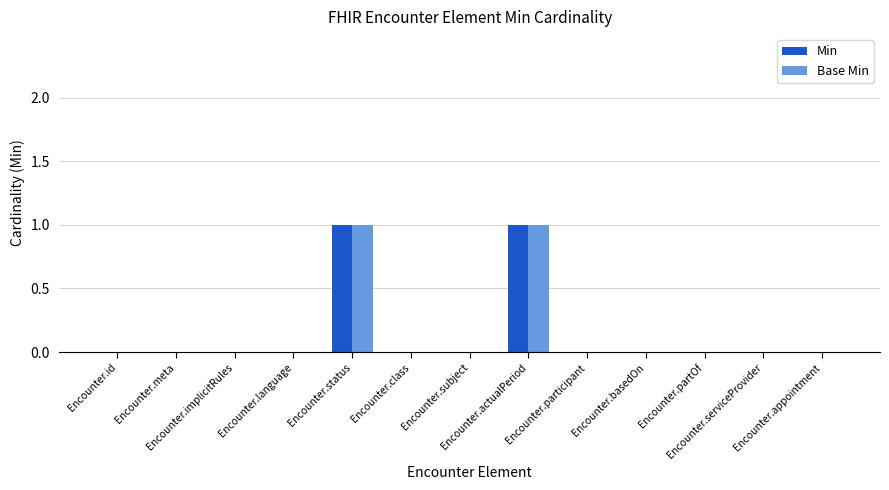

What are all the series names shown in the legend?

Min, Base Min